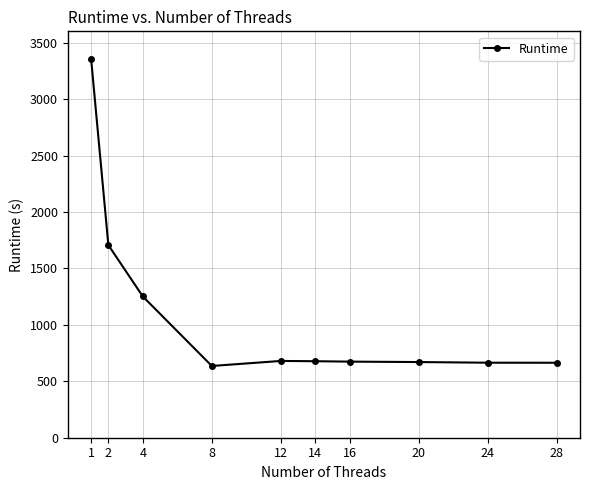

Where does the data first go above 677?

1